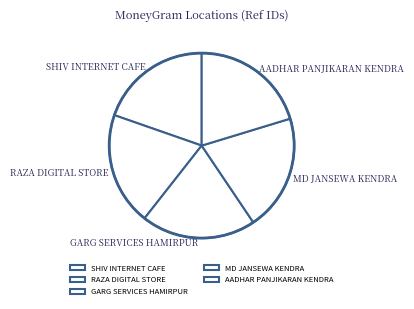

Does RAZA DIGITAL STORE account for over 50% of the chart?

No